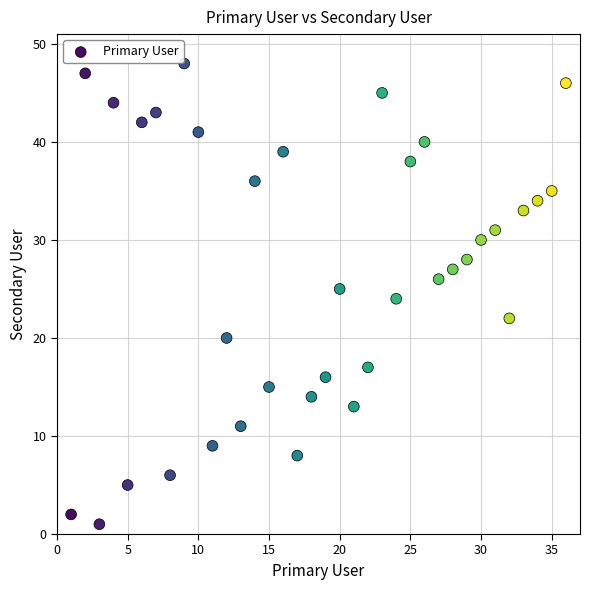

What is the range of Y values (max minus min)?

47